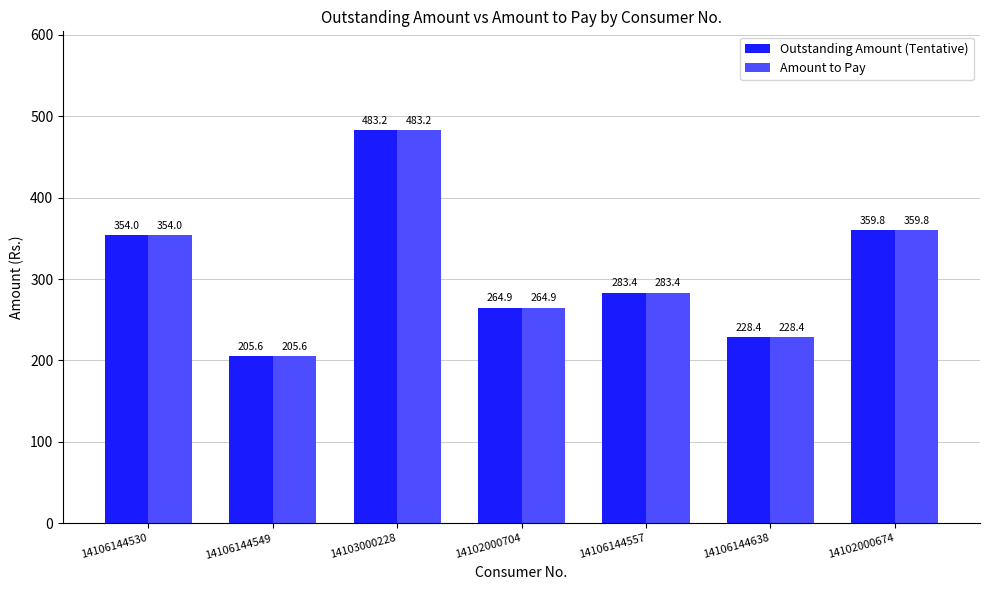

True or false: Outstanding Amount (Tentative) has a value of 264.9 at 14102000704.

True